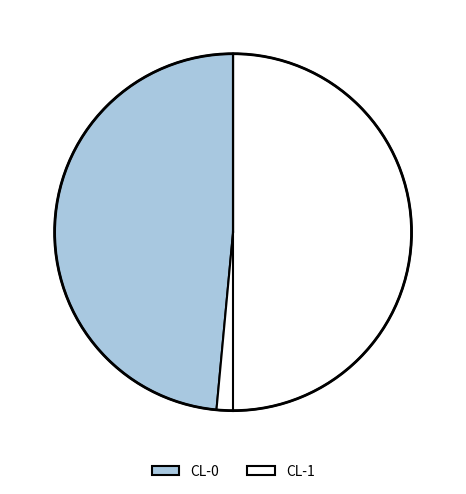

Is the sum of CL-0 and CL-1 greater than half?

Yes